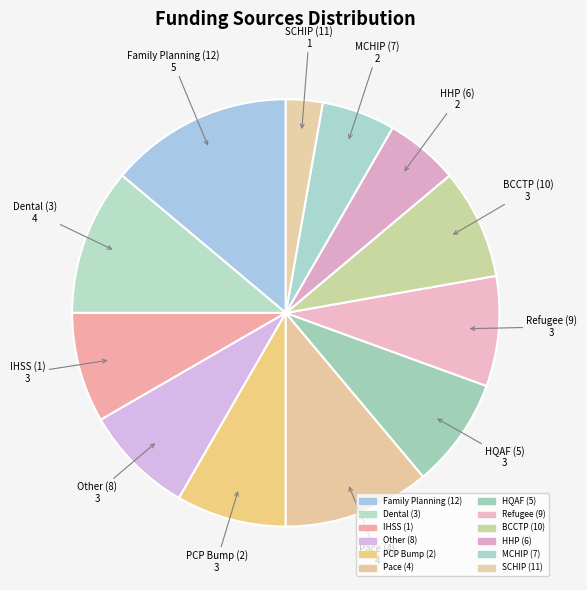

How many segments does this pie chart have?

12